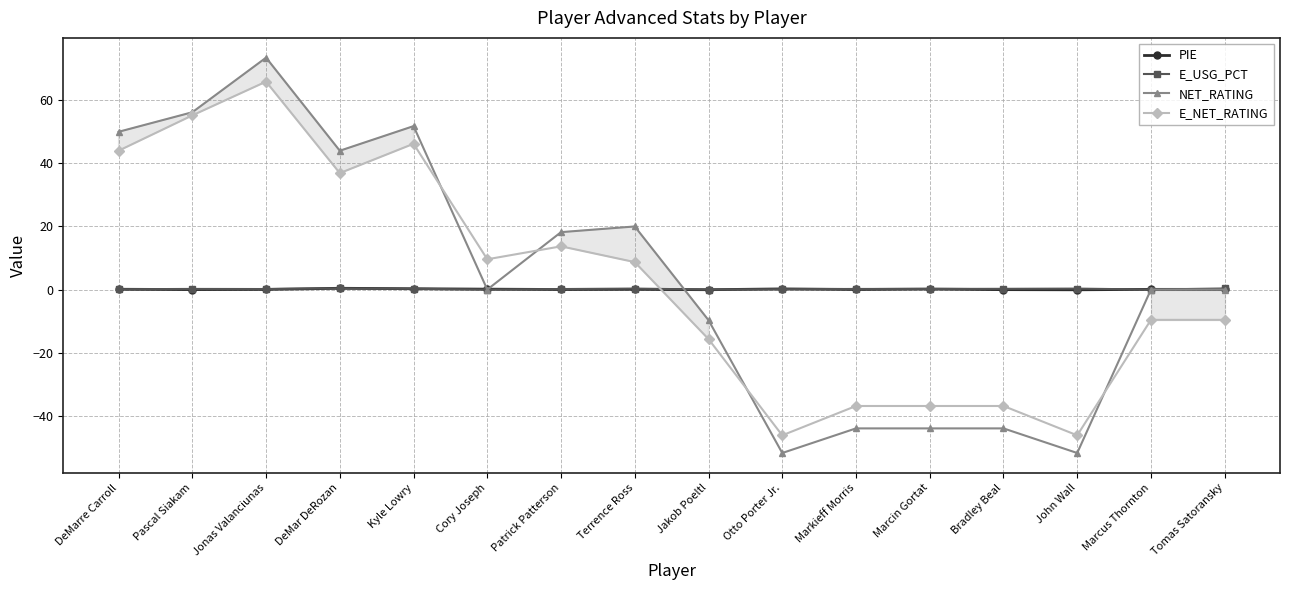

What is the greatest value displayed?

73.5